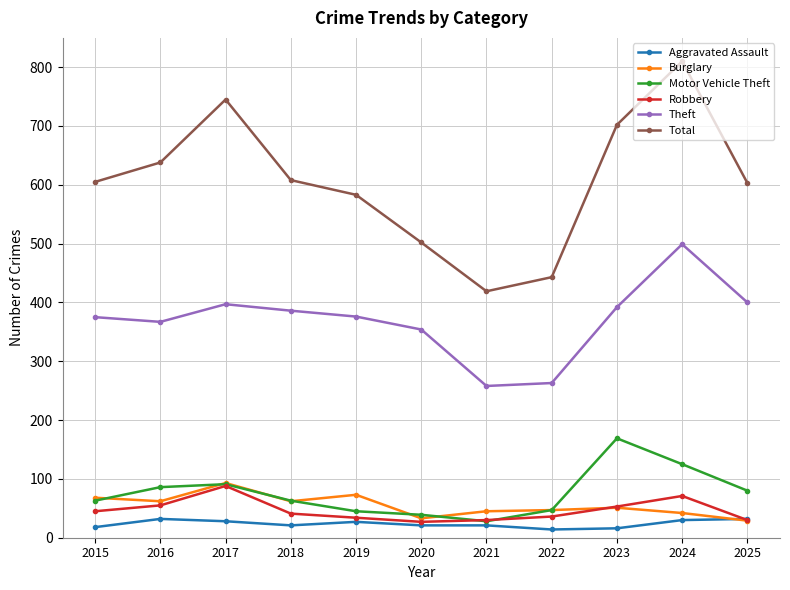

What are all the series names shown in the legend?

Aggravated Assault, Burglary, Motor Vehicle Theft, Robbery, Theft, Total